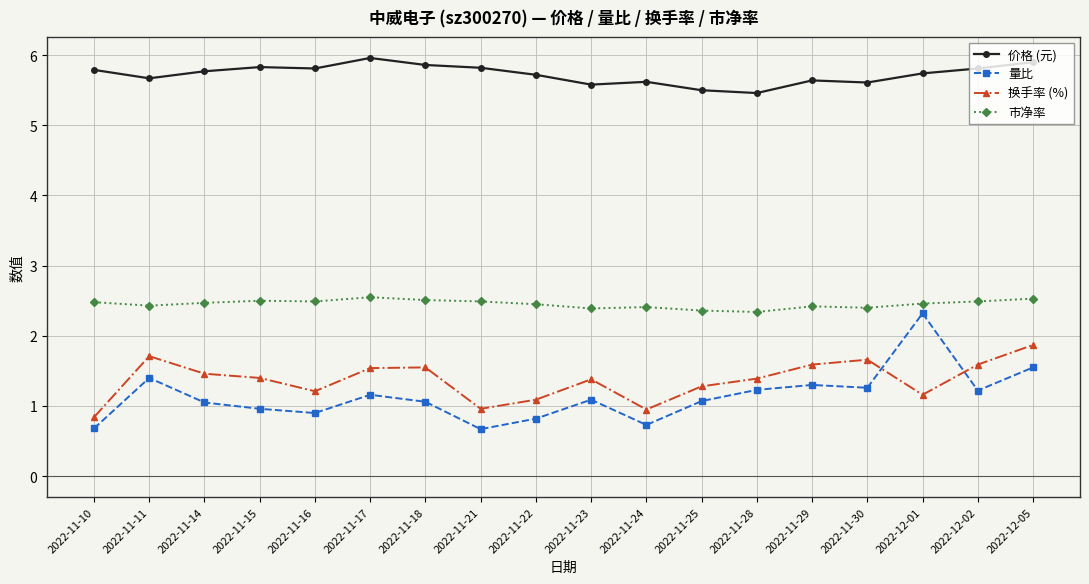

What is the smallest value displayed?

0.7